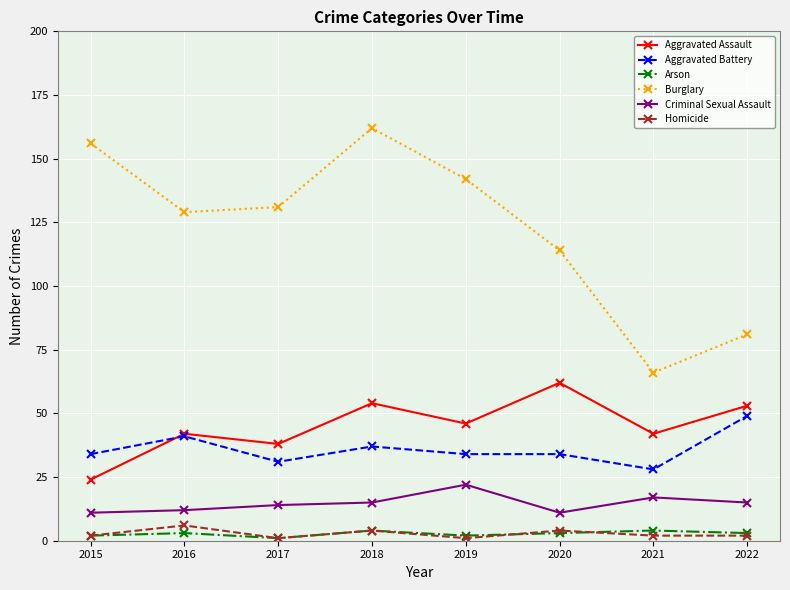

True or false: Aggravated Battery and Arson cross at least once.

False